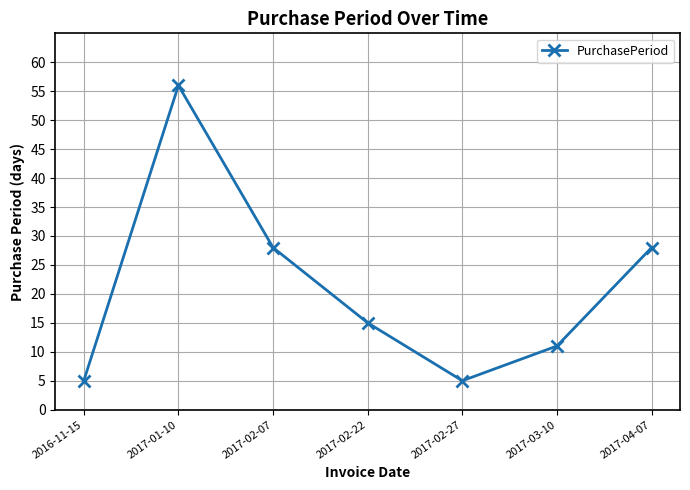

Reading left to right, extract all data points from this chart.

5	56	28	15	5	11	28